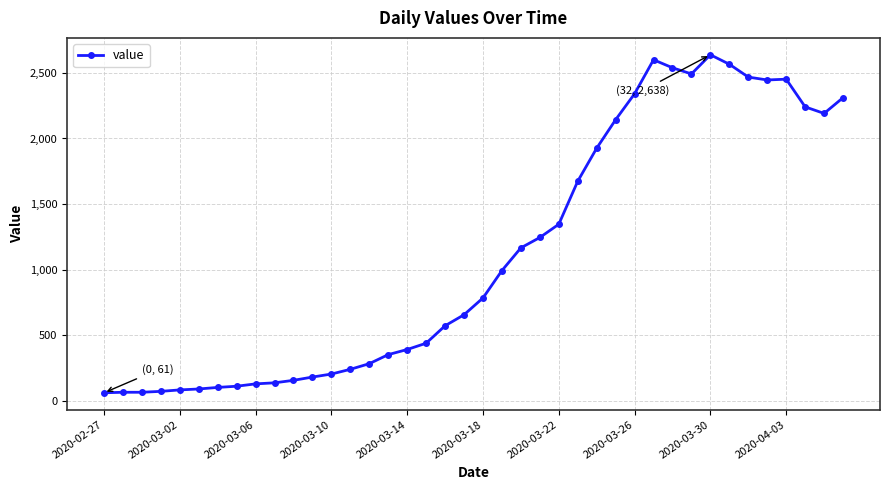

What is the sum of all values?

44951